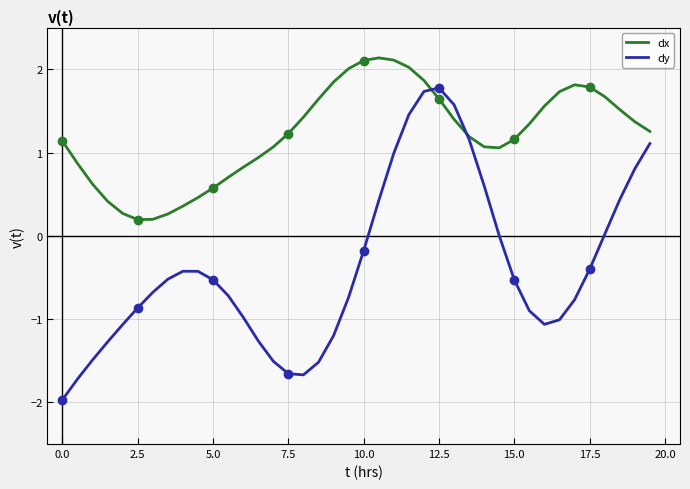

True or false: dy has more than 1 points higher than both neighbors.

True